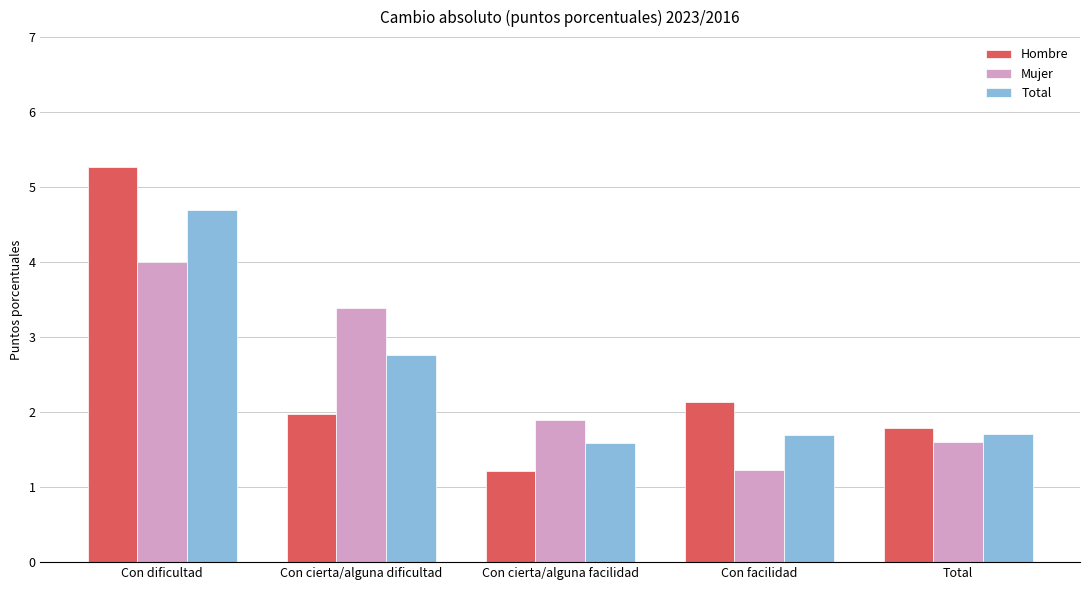

What is the value of the Mujer bar at the 4th from the left?

1.2